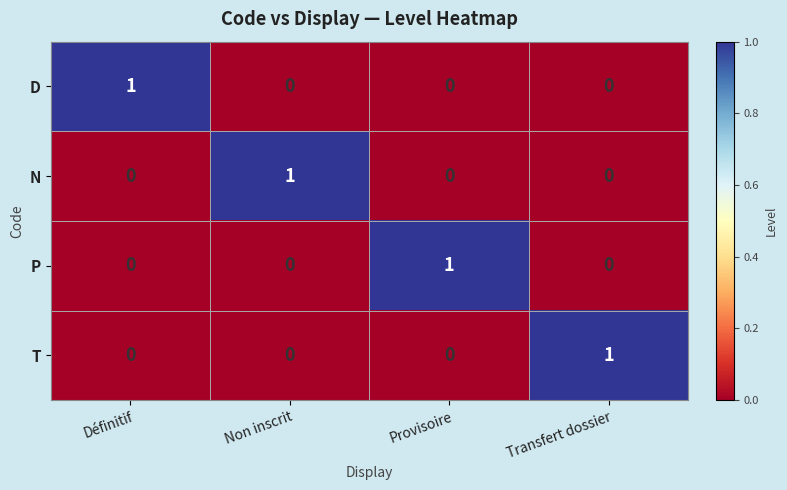

Reading right to left, list all the values displayed in this chart.

D: Transfert dossier=0	Provisoire=0	Non inscrit=0	Définitif=1
N: Transfert dossier=0	Provisoire=0	Non inscrit=1	Définitif=0
P: Transfert dossier=0	Provisoire=1	Non inscrit=0	Définitif=0
T: Transfert dossier=1	Provisoire=0	Non inscrit=0	Définitif=0